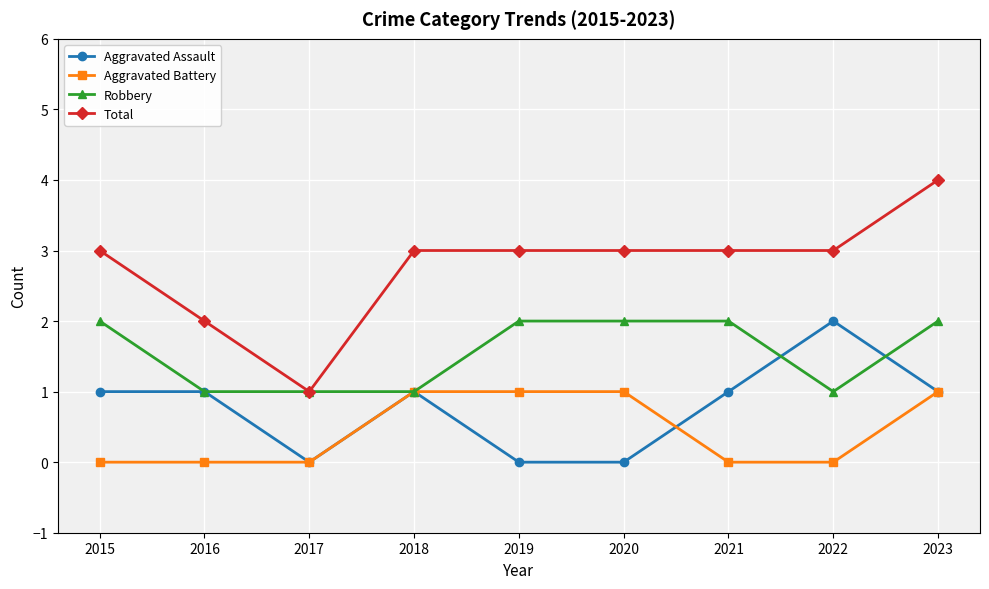

True or false: Aggravated Assault and Total intersect in this chart.

False